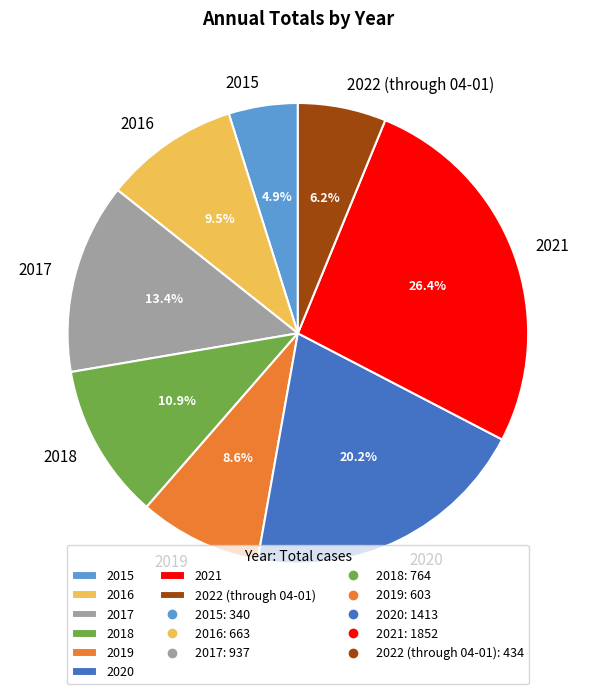

Which category has the smallest portion of the pie?

2015